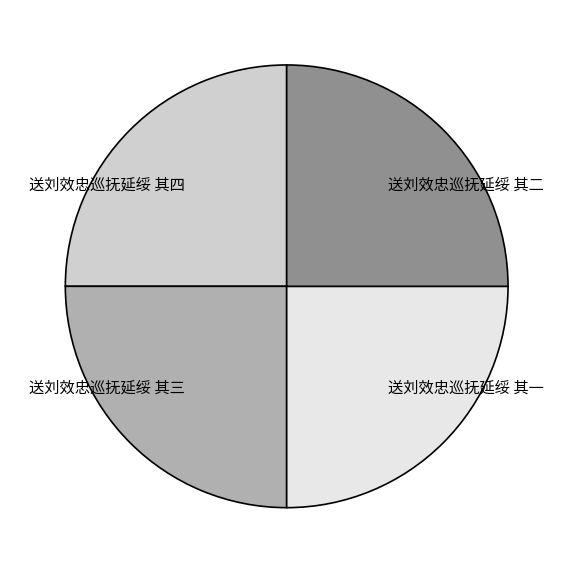

The 送刘效忠巡抚延绥 其一 slice represents 25% of the pie. True or false?

True